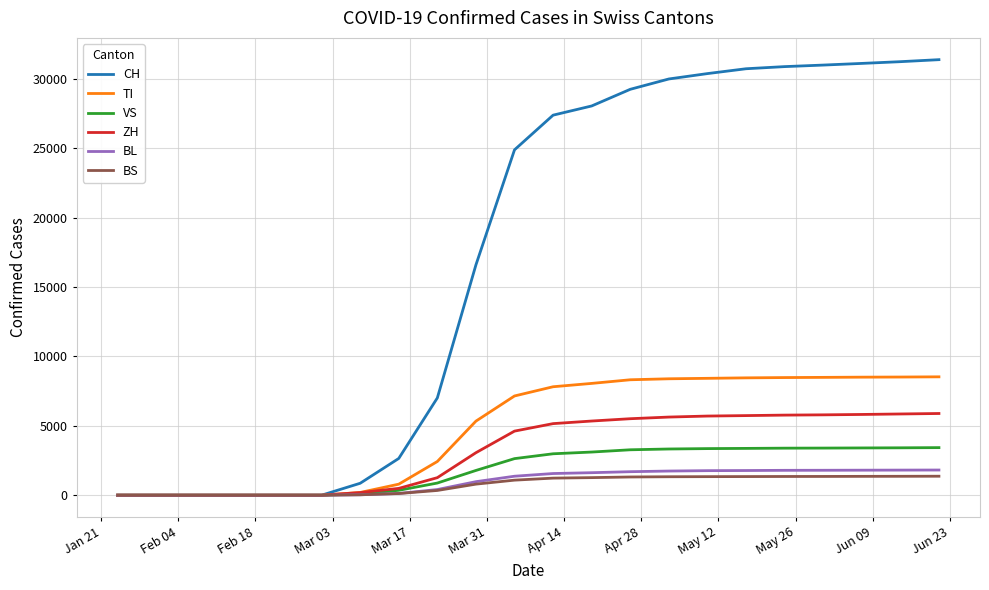

Which series has the largest range (max minus min)?

CH